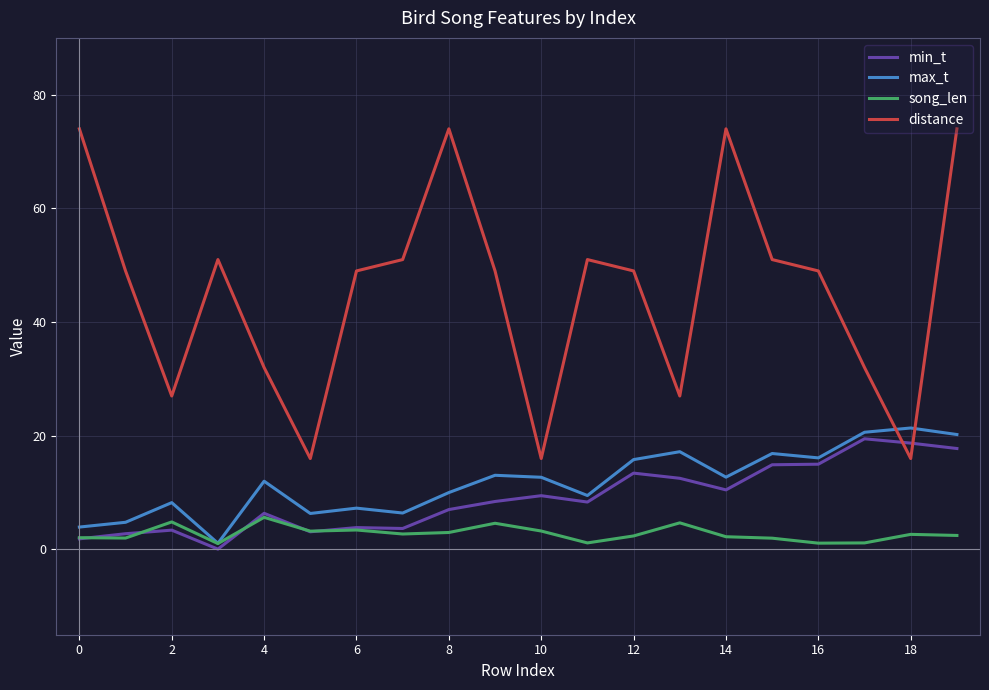

What is the greatest value displayed?

74.0